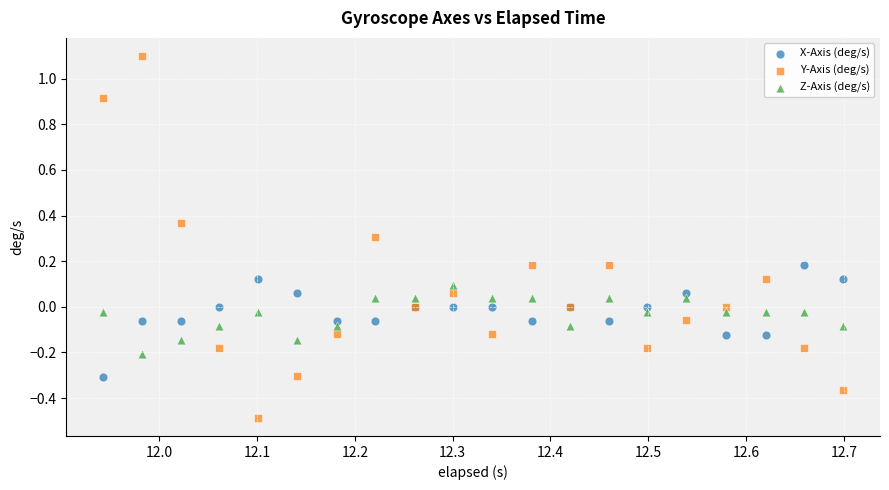

Which series reaches the minimum Y coordinate?

Y-Axis (deg/s)